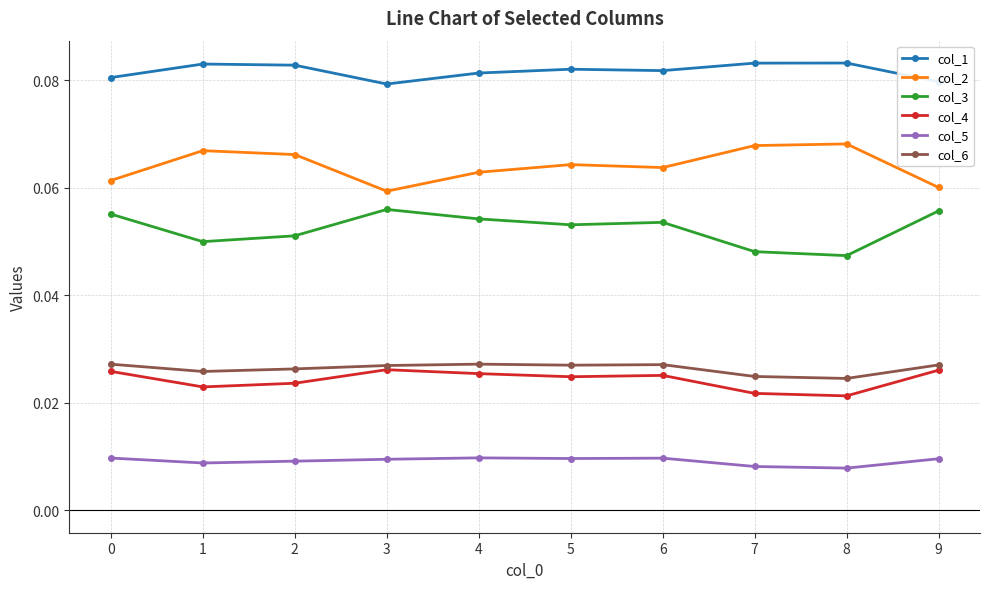

How many col_2 values are between 0 and 1?

10